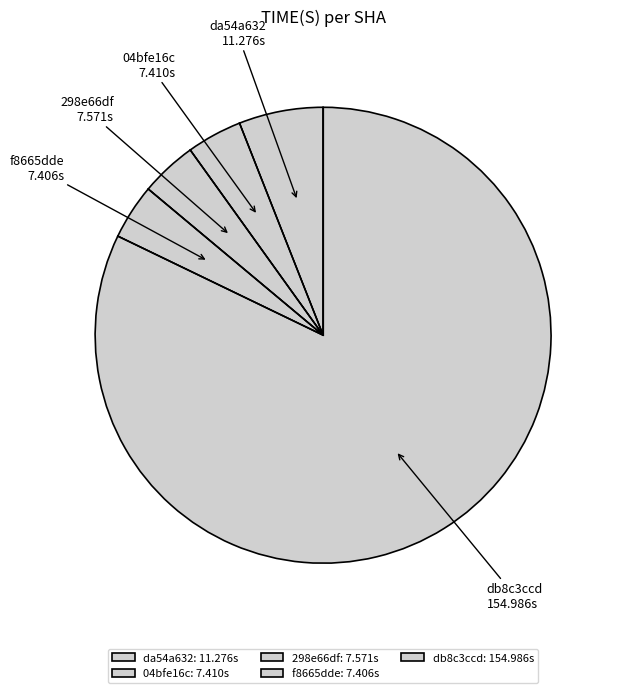

Is there a majority slice in this chart?

Yes